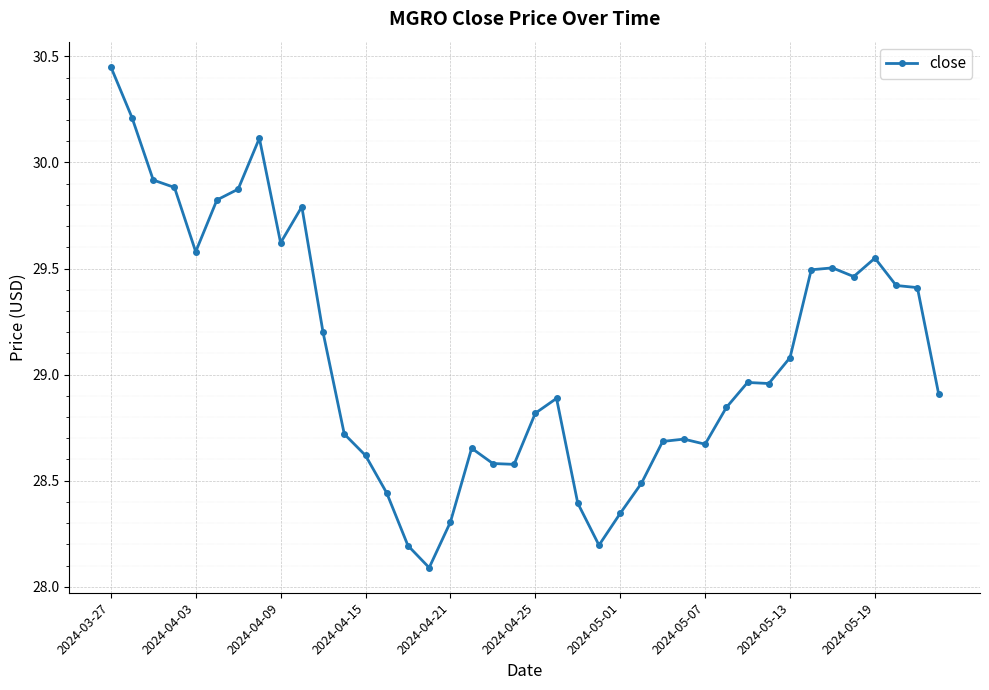

True or false: the data has more than 1 interior local peaks.

True